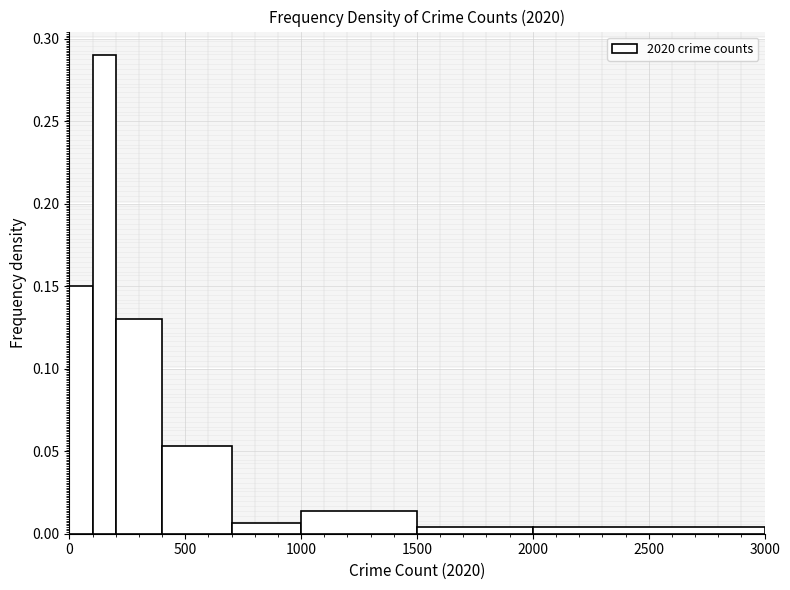

Around what value on the x-axis is the tallest bar? Give the approximate position of its centre, as read against the axis.

150